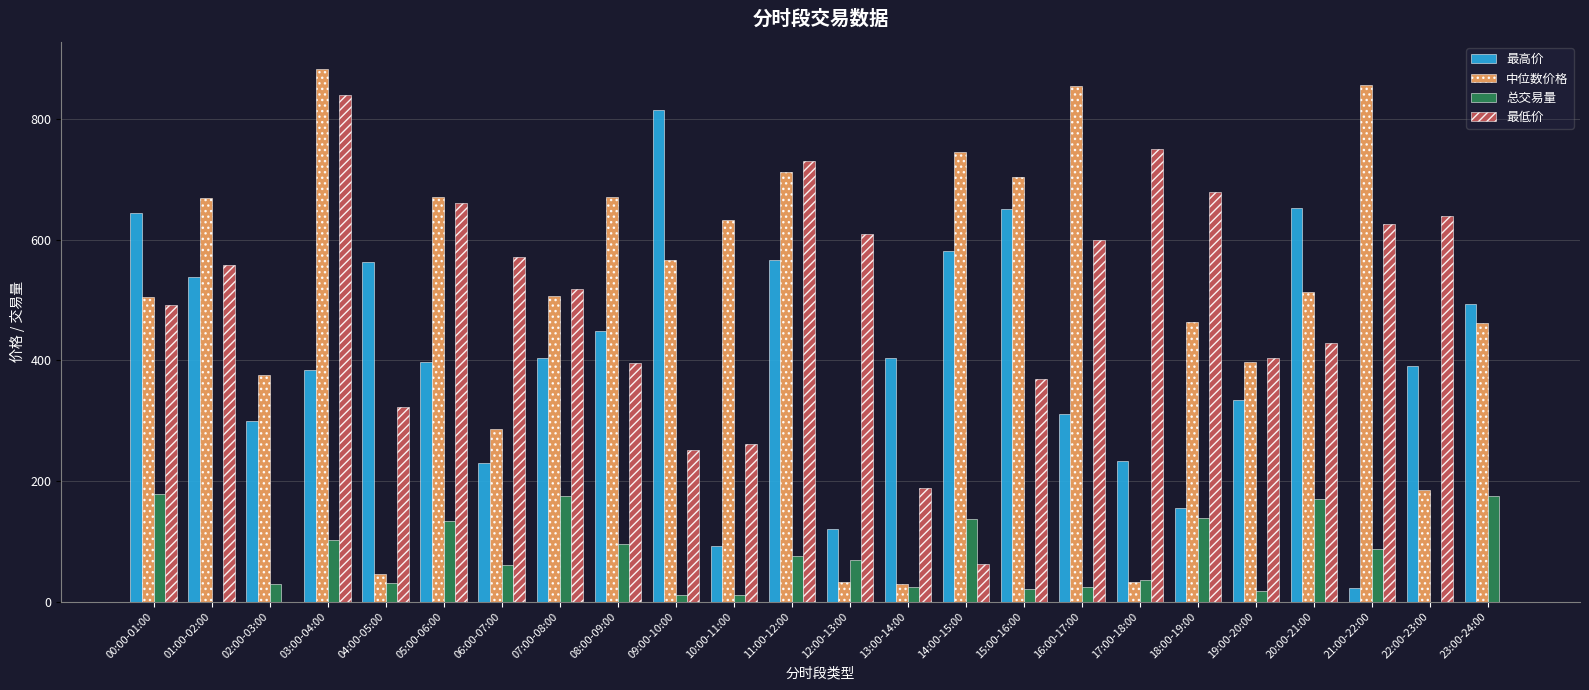

How many data points does each series have?

24